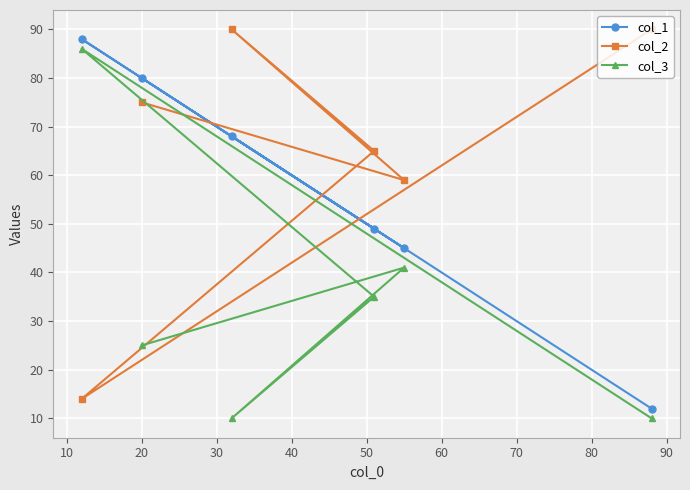

At how many categories does at least one series exceed 40?

6